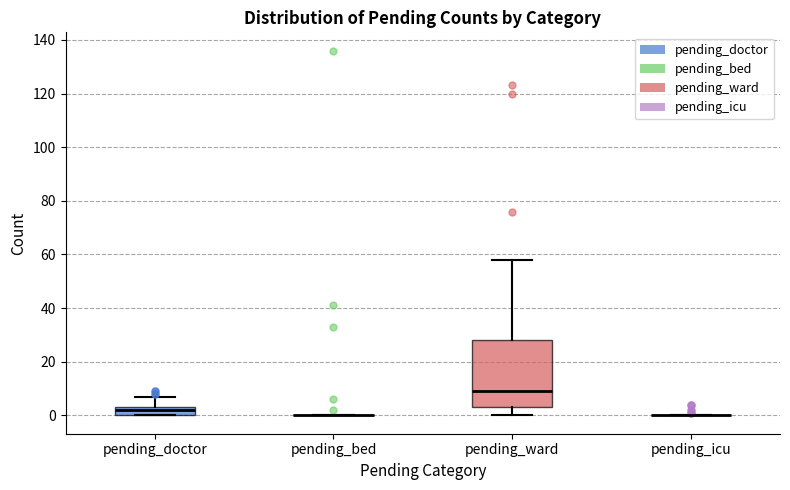

Reading left to right, transcribe this box plot: for each box, give where its median line is, the range the box spans, and where its two whiskers end, as read against the y-axis. The values are not printed on the chart, so give them approximately, as read against the axis.

pending_doctor: median 2, box 0 to 4, whiskers 0 to 8
pending_bed: box collapsed to a line at 0, whiskers 0 to 0
pending_ward: median 10, box 4 to 28, whiskers 0 to 58
pending_icu: box collapsed to a line at 0, whiskers 0 to 0